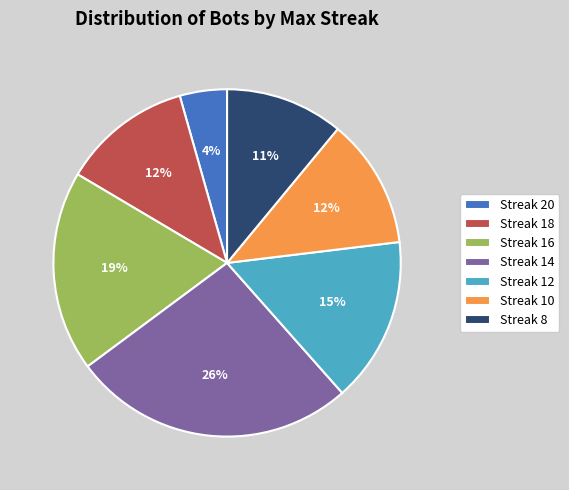

Approximately how many times larger is the value at Streak 14 compared to Streak 8?

2.4